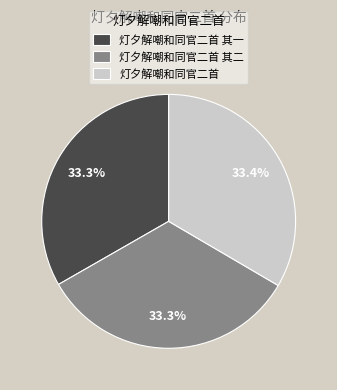

Is there a majority slice in this chart?

No